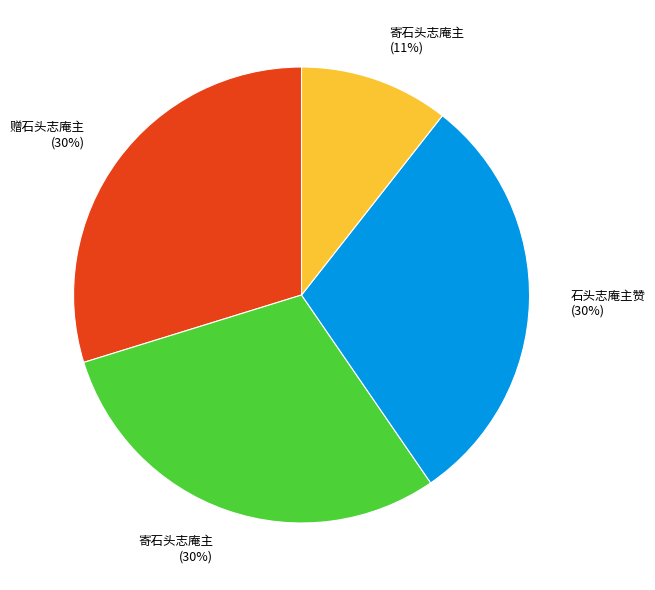

How many segments does this pie chart have?

4